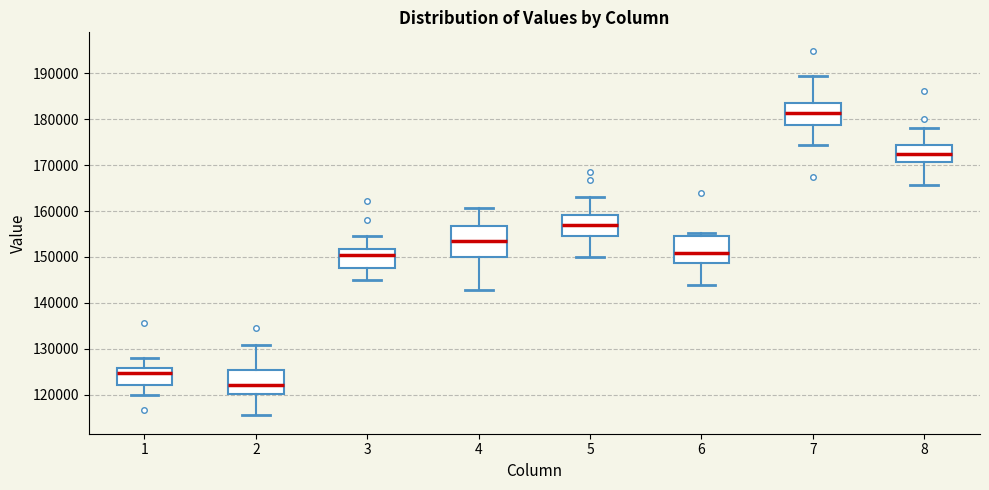

Reading left to right, read every box against the y-axis: the position of its median line, the range the box covers, and the ends of its whiskers. The values are not printed on the chart, so give them approximately, as read against the axis.

1: median 125000, box 122000 to 126000, whiskers 120000 to 128000
2: median 122000, box 120000 to 125000, whiskers 116000 to 131000
3: median 151000, box 148000 to 152000, whiskers 145000 to 155000
4: median 153000, box 150000 to 157000, whiskers 143000 to 161000
5: median 157000, box 154000 to 159000, whiskers 150000 to 163000
6: median 151000, box 149000 to 155000, whiskers 144000 to 155000 (just above the box's upper edge)
7: median 181000, box 179000 to 184000, whiskers 174000 to 189000
8: median 172000, box 171000 to 174000, whiskers 166000 to 178000